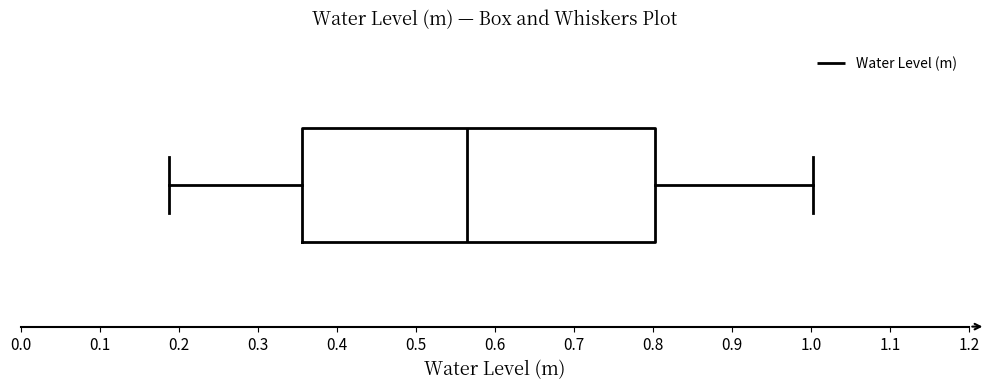

Read this box plot against the x-axis: the position of the median line, the range covered by the box, and the ends of both whiskers. The values are not printed on the chart, so give them approximately, as read against the axis.

median 0.56, box 0.36 to 0.80, whiskers 0.19 to 1.00